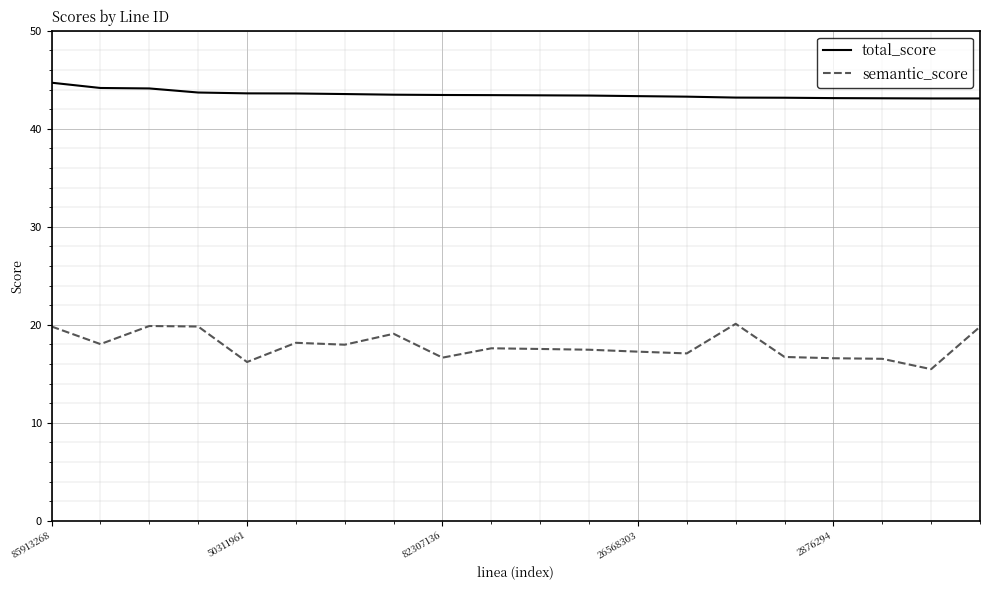

What is the lowest value of the semantic_score series?

15.5